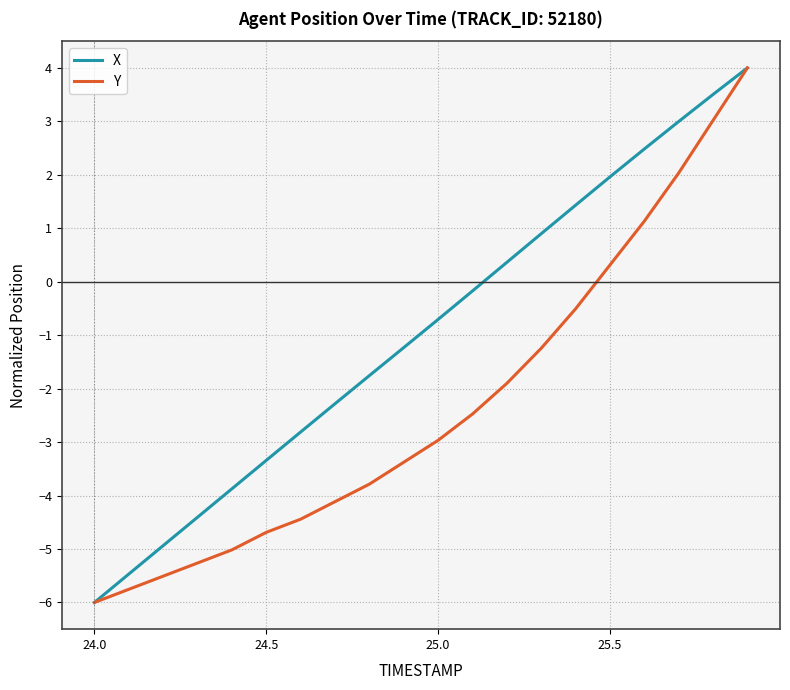

Which series has the largest total across all categories?

X